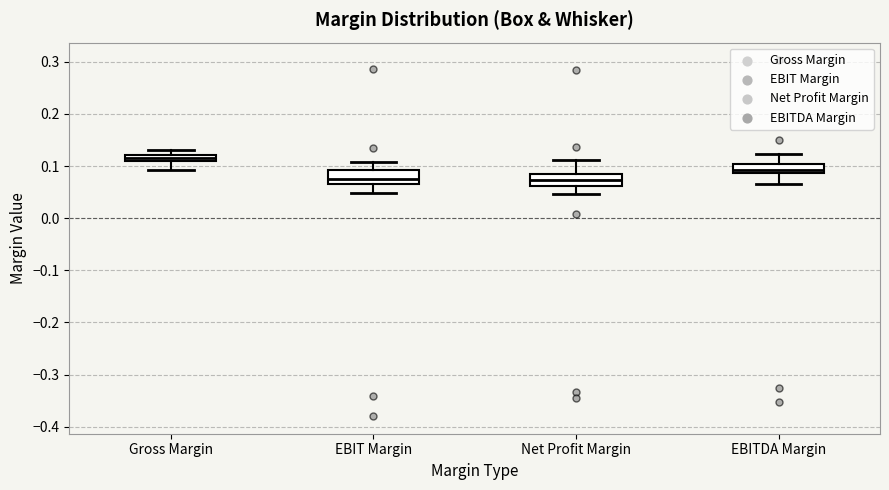

Where is the lower edge of the box for Gross Margin on the y-axis? The values are not printed on the chart, so give them approximately, as read against the axis.

0.11